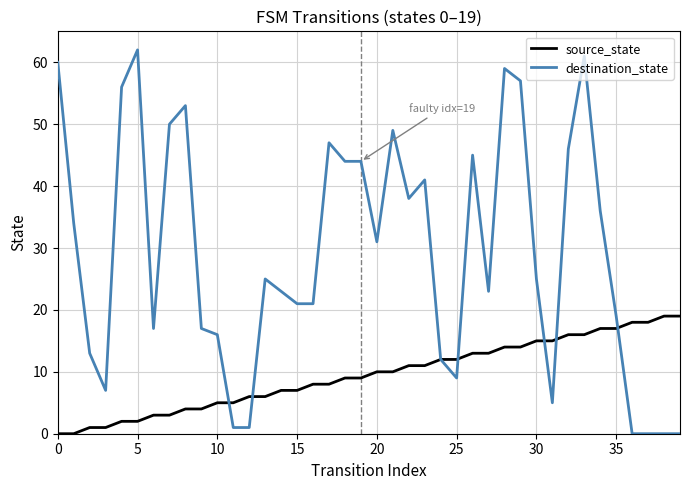

True or false: source_state and destination_state intersect in this chart.

True